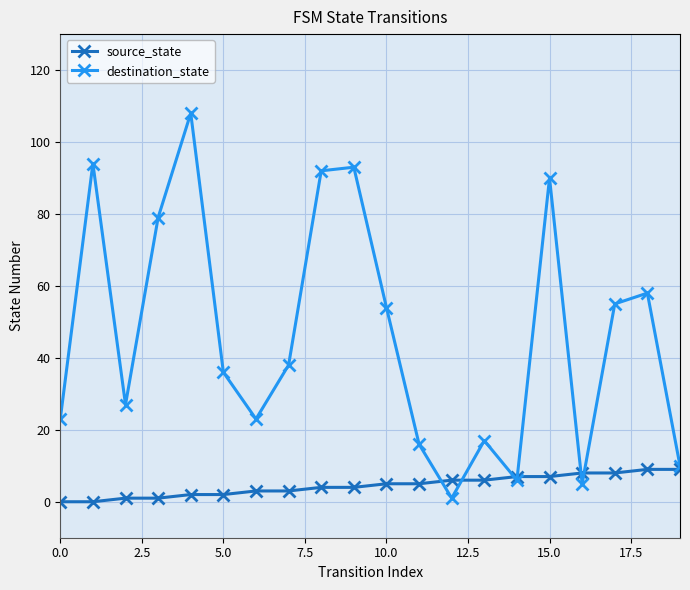

In destination_state, how many points are lower than both neighbors (excluding endpoints)?

5